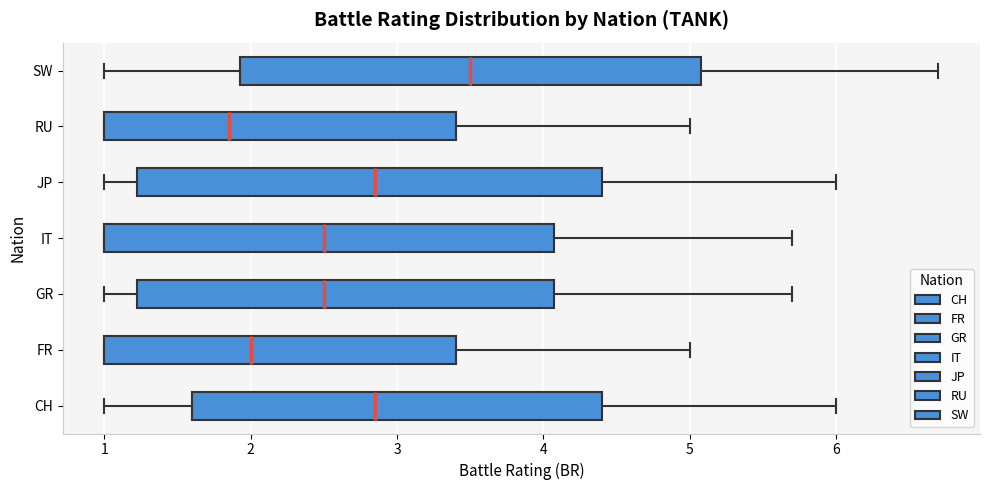

Reading bottom to top, transcribe this box plot: for each box, give where its median line is, the range the box spans, and where its two whiskers end, as read against the x-axis. The values are not printed on the chart, so give them approximately, as read against the axis.

CH: median 2.9, box 1.6 to 4.4, whiskers 1.0 to 6.0
FR: median 2.0, box 1.0 to 3.4, whiskers 1.0 to 5.0
GR: median 2.5, box 1.2 to 4.1, whiskers 1.0 to 5.7
IT: median 2.5, box 1.0 to 4.1, whiskers 1.0 to 5.7
JP: median 2.9, box 1.2 to 4.4, whiskers 1.0 to 6.0
RU: median 1.9, box 1.0 to 3.4, whiskers 1.0 to 5.0
SW: median 3.5, box 1.9 to 5.1, whiskers 1.0 to 6.7